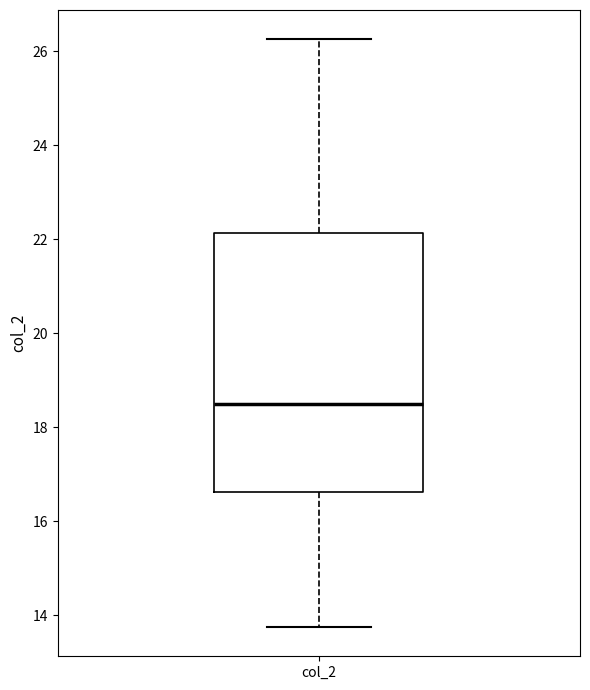

Transcribe this box plot: give where the median line is, the range the box spans, and where the two whiskers end, as read against the y-axis. The values are not printed on the chart, so give them approximately, as read against the axis.

median 18.6, box 16.6 to 22.2, whiskers 13.8 to 26.2